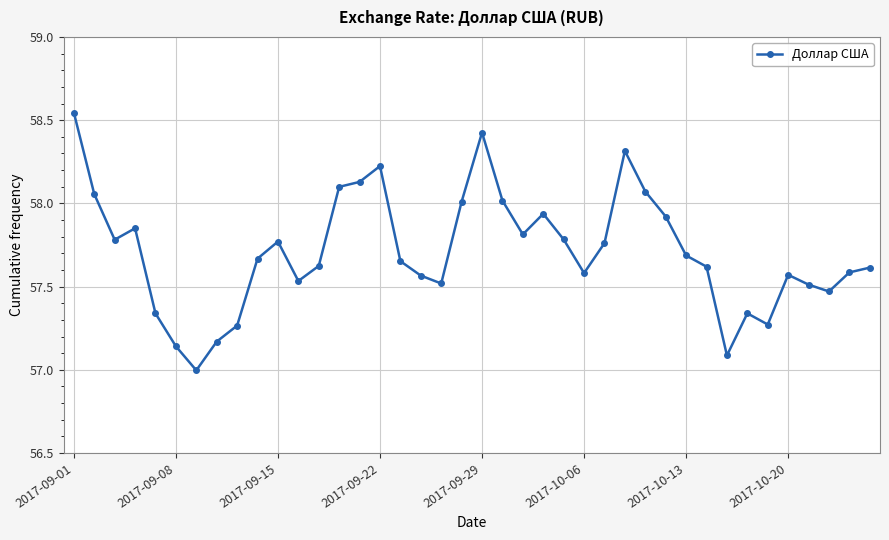

How many points are lower than both their immediate neighbors (excluding endpoints)?

9